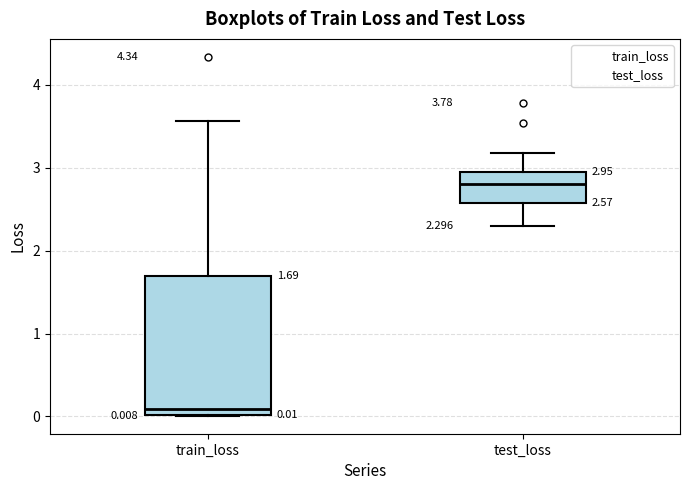

Which box has the lowest median line?

train_loss